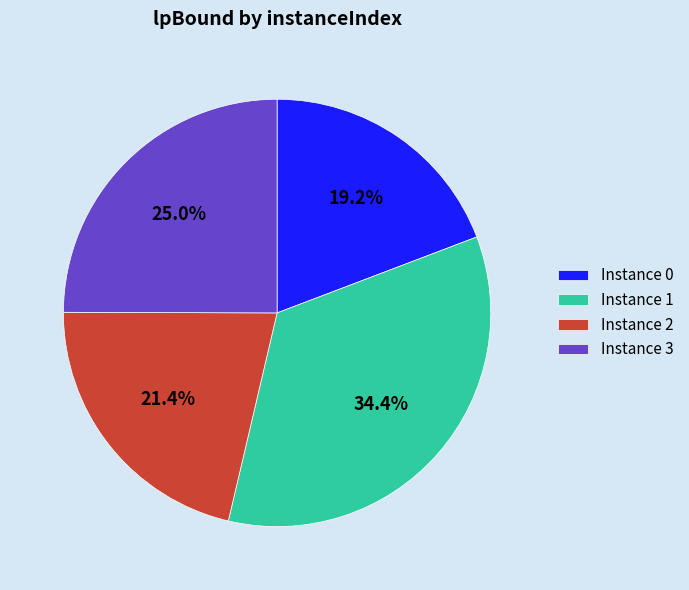

What portion of the pie excludes Instance 0?

80.8%